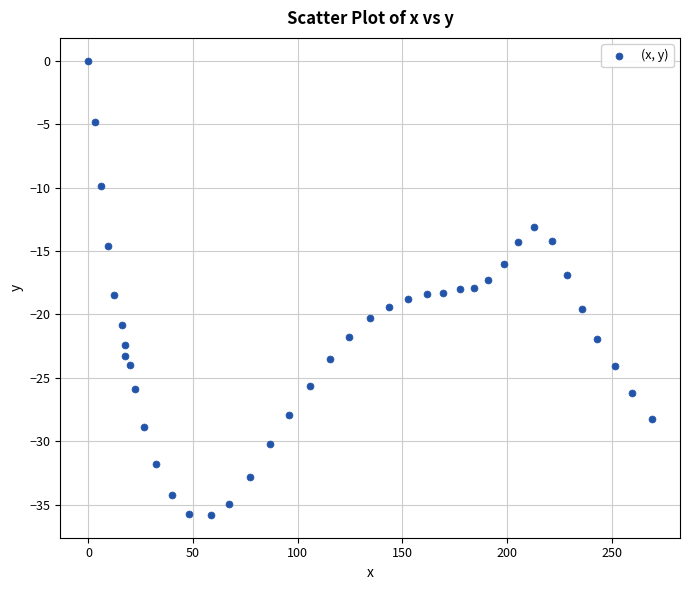

What is the range of X values (max minus min)?

269.1